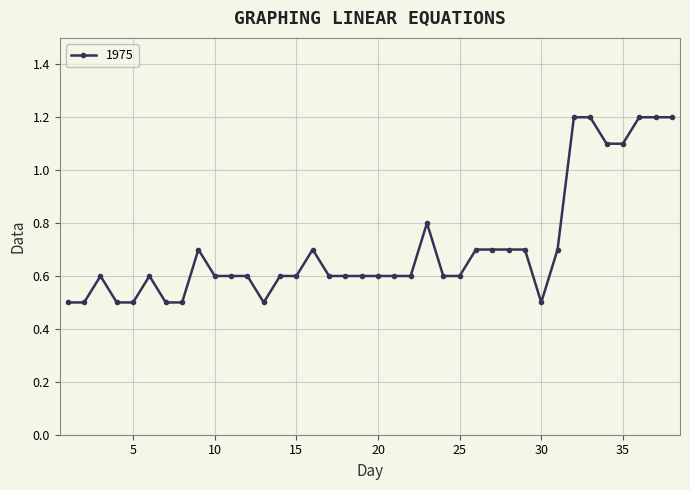

What is the value of the 38th point from the left?

1.2